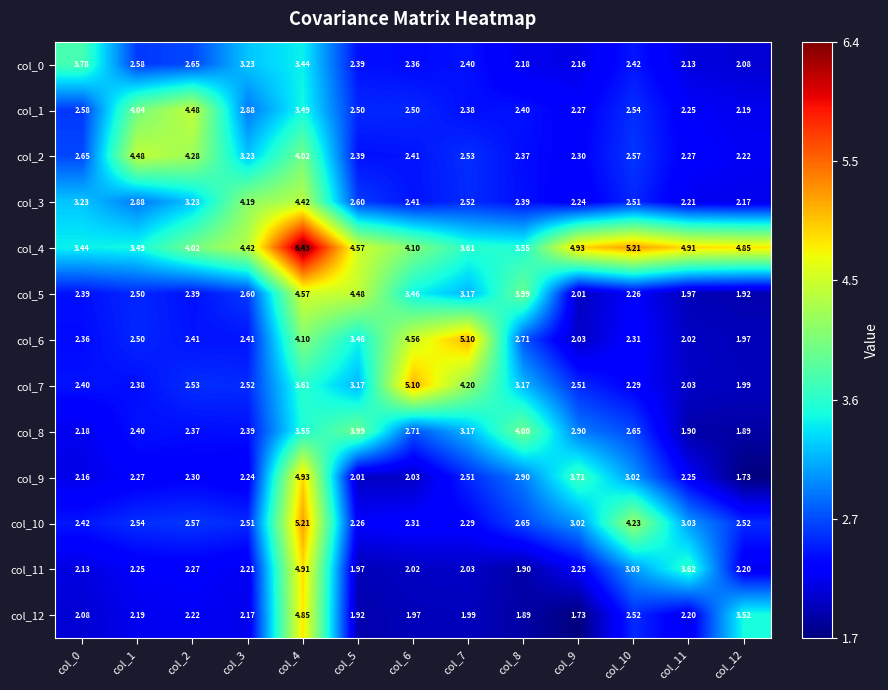

Is the value of col_0 at col_2 greater than the value of col_12 at col_2?

Yes